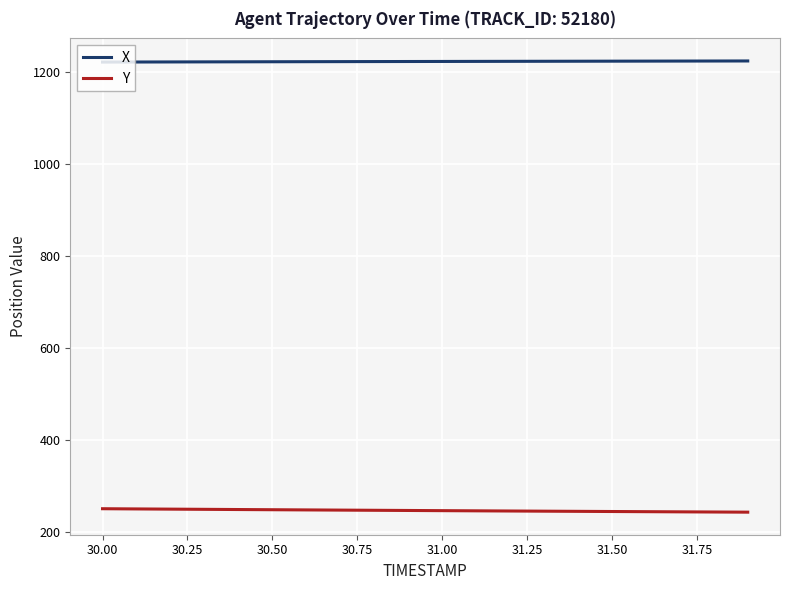

What is the minimum value for Y?

244.0